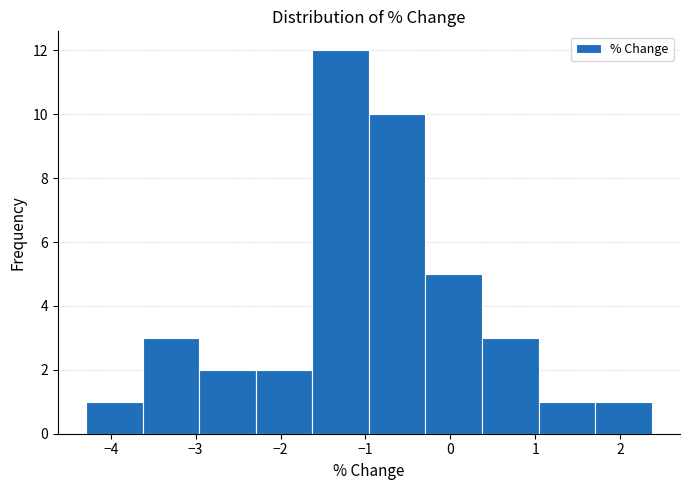

Reading left to right, list every bar in this chart as the range it spans on the x-axis followed by its height. Neither the bar edges nor the heights are printed on the chart, so give them approximately, as read against the axes.

-4.3 to -3.6: 1
-3.6 to -3.0: 3
-3.0 to -2.3: 2
-2.3 to -1.6: 2
-1.6 to -1.0: 12
-1.0 to -0.3: 10
-0.3 to 0.4: 5
0.4 to 1.0: 3
1.0 to 1.7: 1
1.7 to 2.4: 1